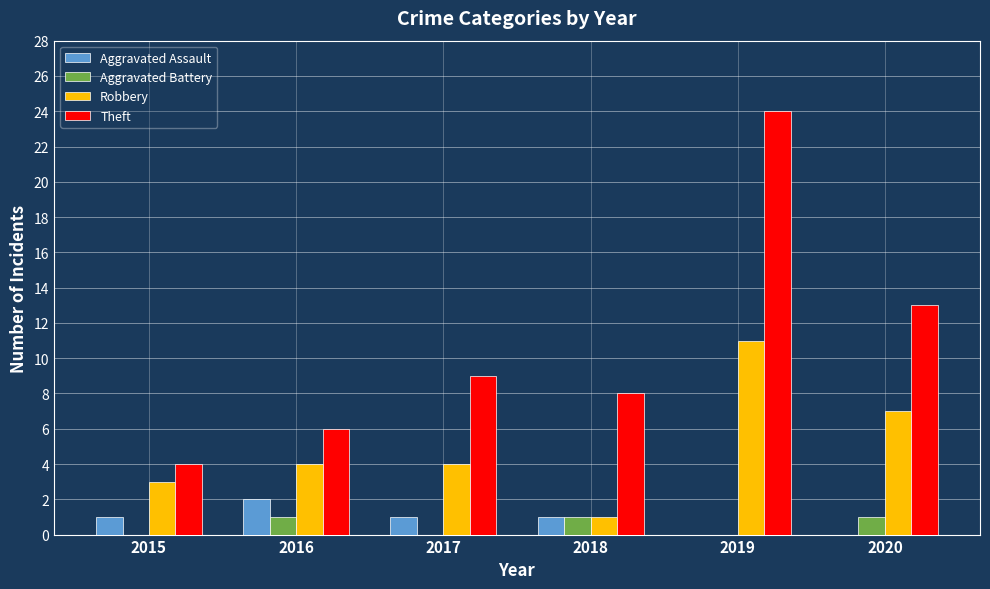

What is the total value across all series at 2020?

21